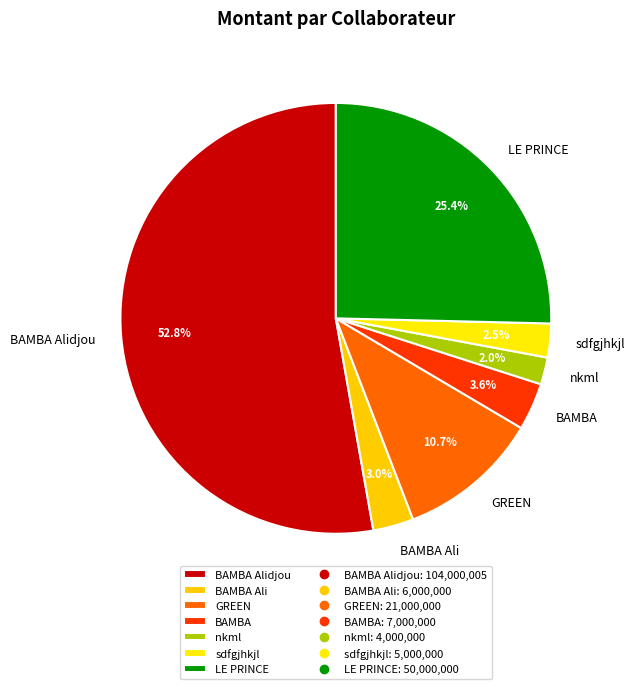

Does any single category account for the majority?

Yes